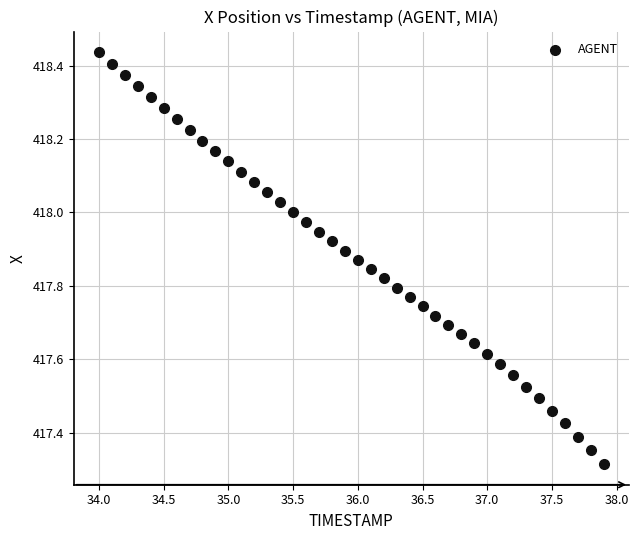

What is the range of X values (max minus min)?

3.9